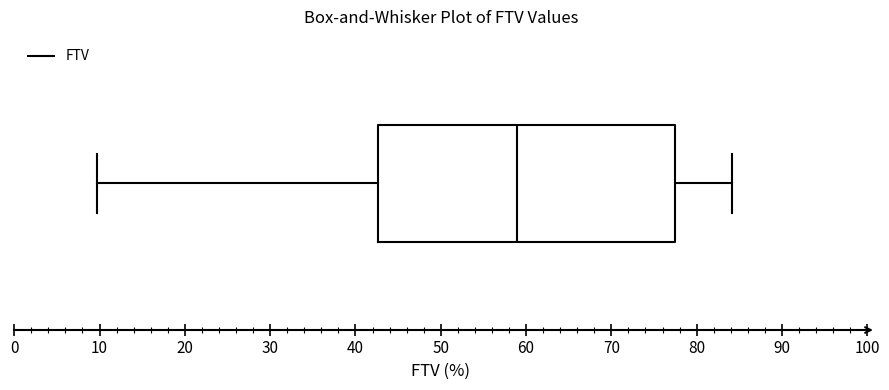

Where is the left edge of the box on the x-axis? The values are not printed on the chart, so give them approximately, as read against the axis.

43